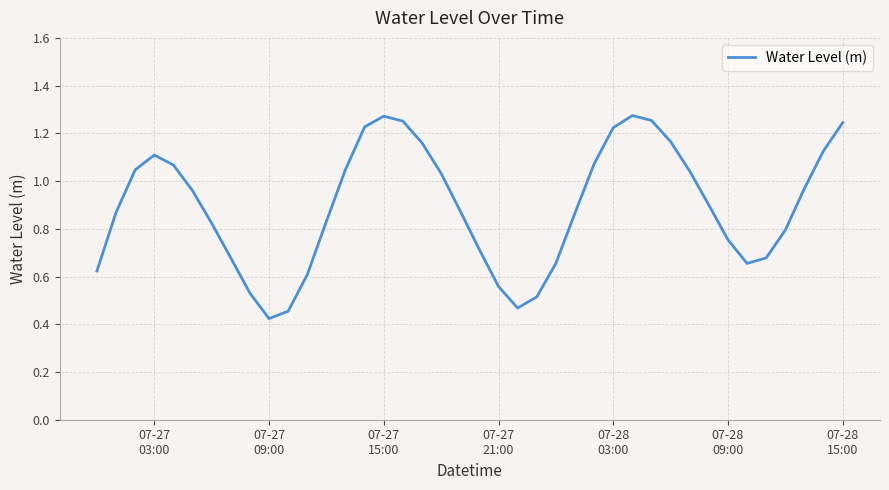

Does the chart display data point markers on the line(s)?

No